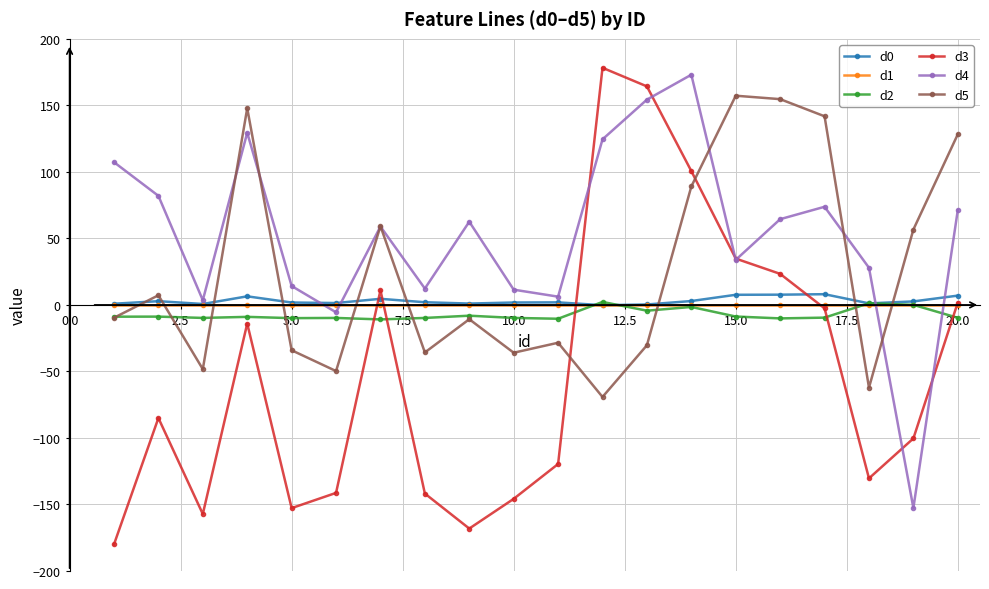

What is the maximum value for d4?

173.0